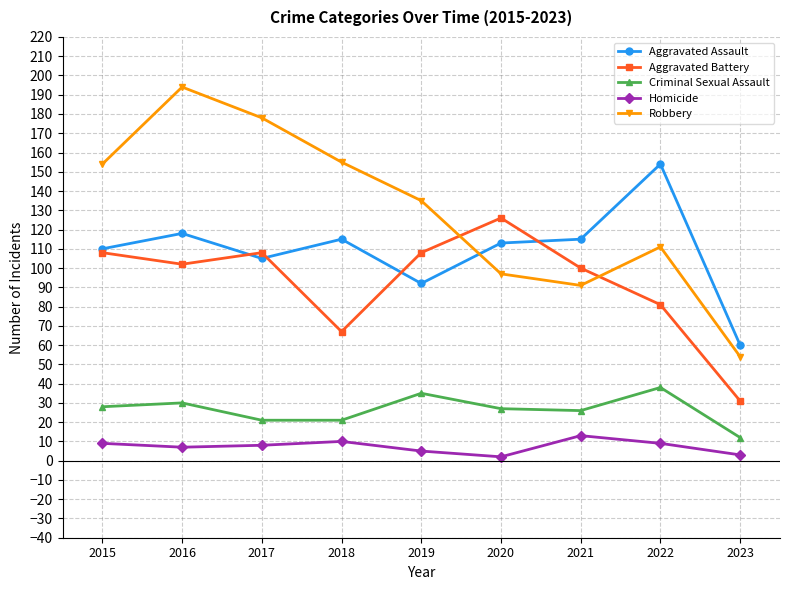

How many lines are shown in the chart?

5